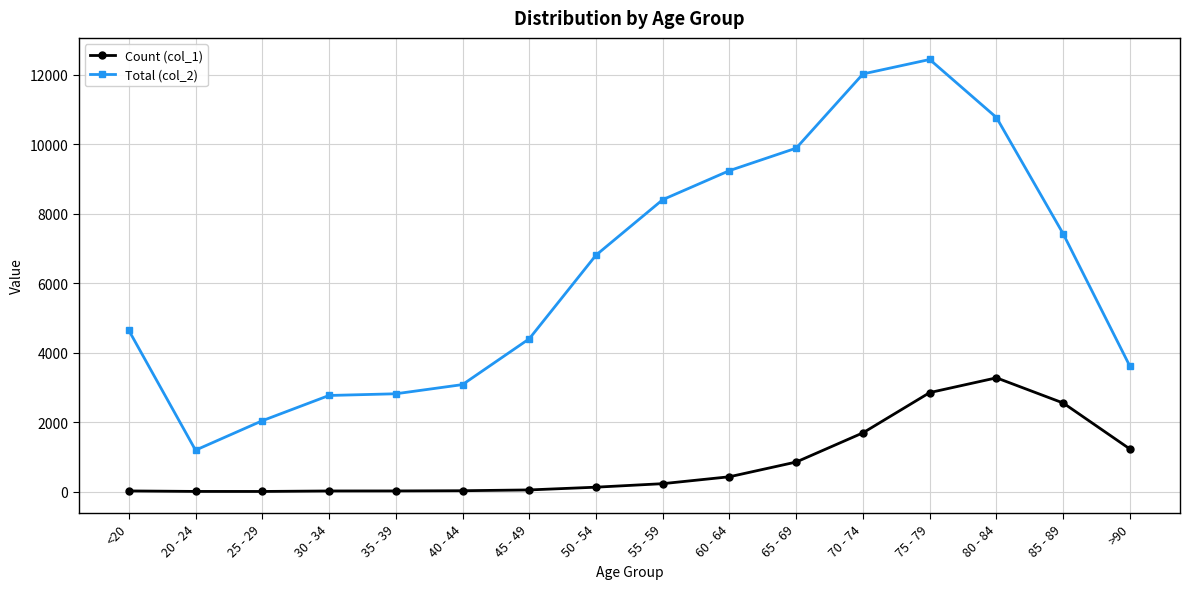

List the series in order of their overall mean, lowest first.

Count (col_1), Total (col_2)